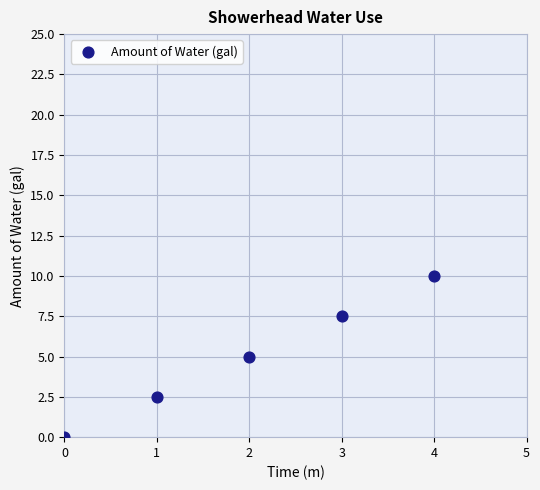

What is the average Y value?

5.0